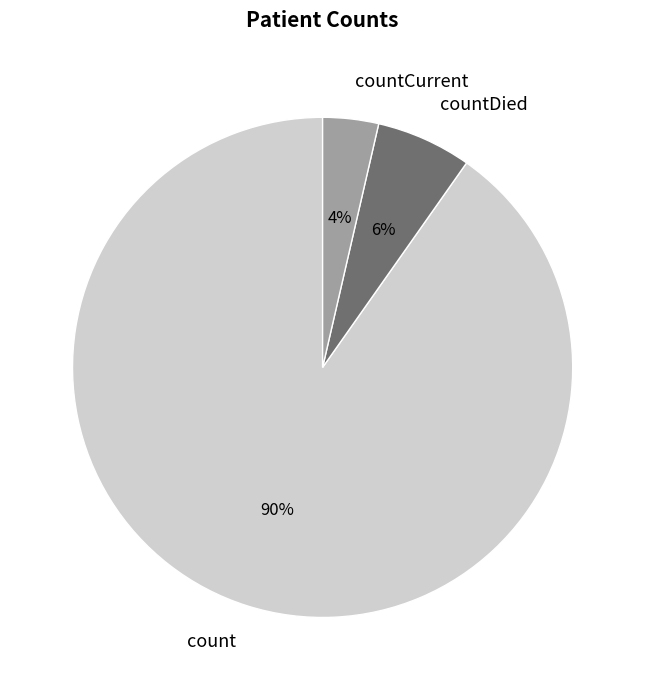

What is the majority slice?

count